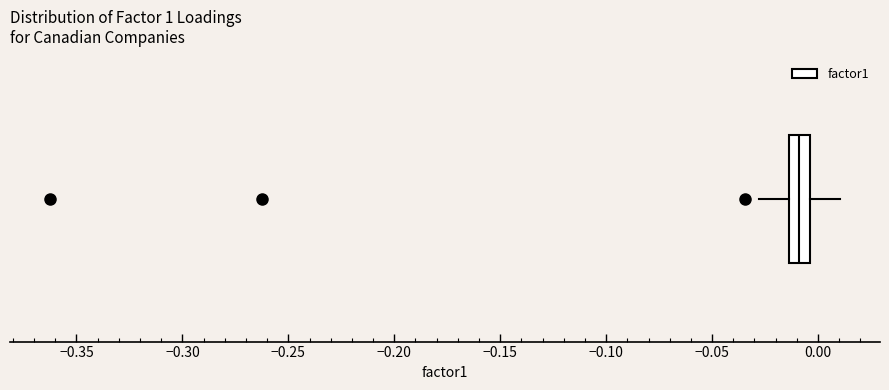

Transcribe this box plot: give where the median line is, the range the box spans, and where the two whiskers end, as read against the x-axis. The values are not printed on the chart, so give them approximately, as read against the axis.

median -0.010, box -0.015 to -0.005, whiskers -0.030 to 0.010